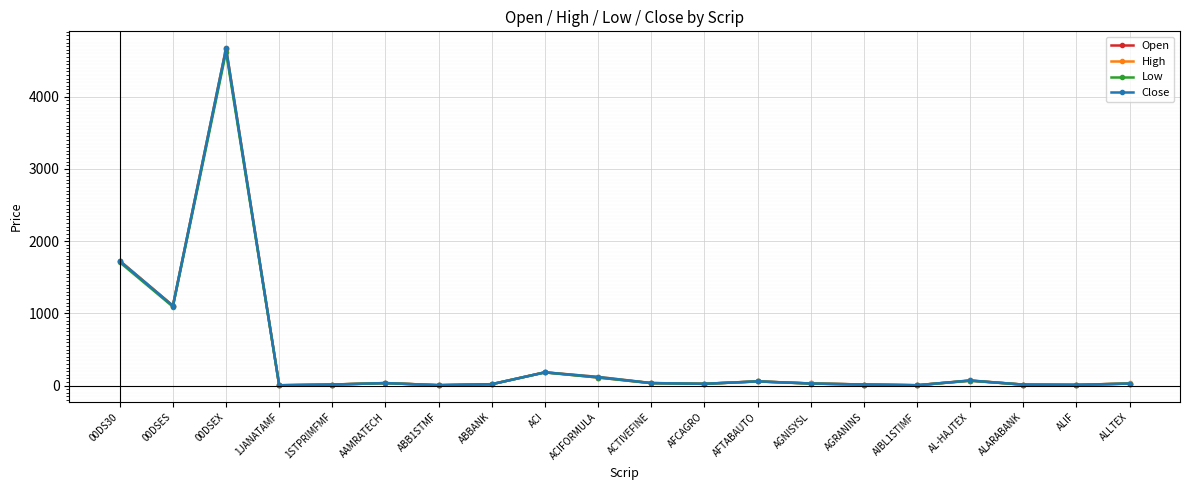

Is it true that Low equals 15.5 at AGRANINS?

True